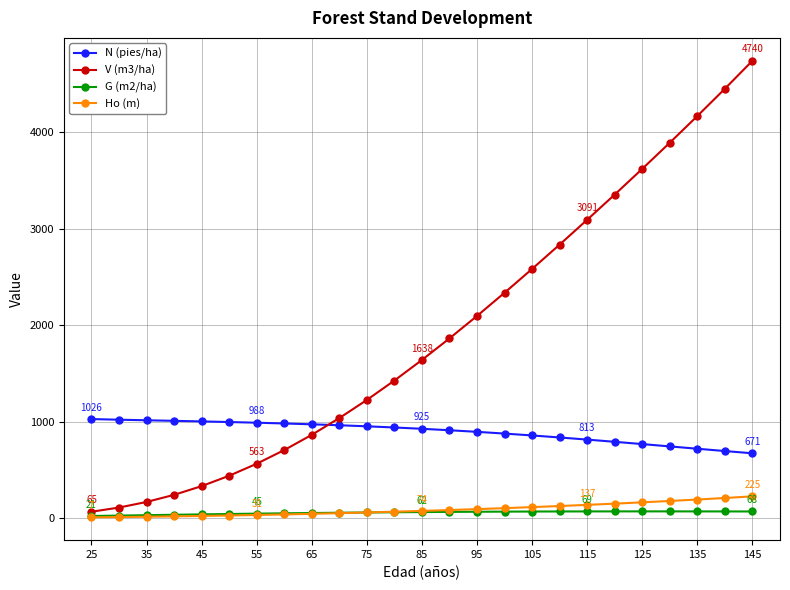

Which series has the largest total across all categories?

V (m3/ha)